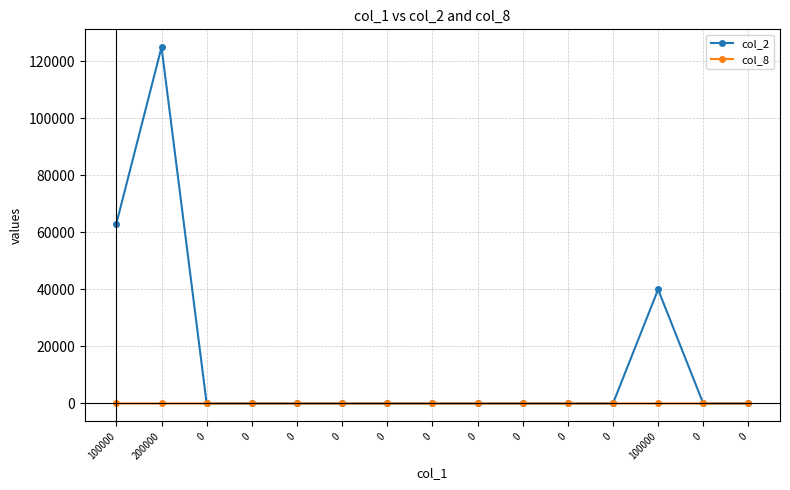

What are all the series names shown in the legend?

col_2, col_8